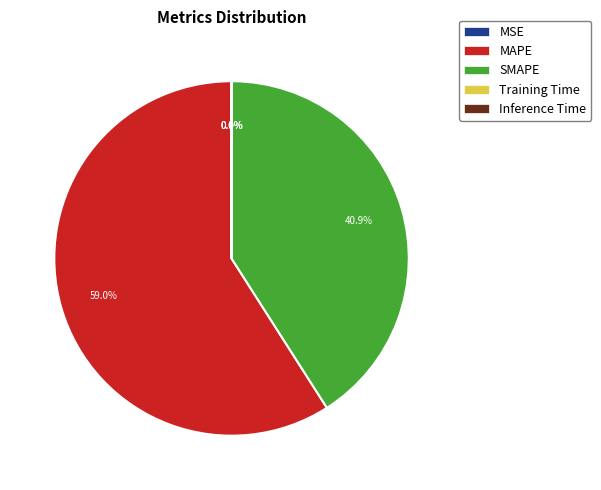

Which slice represents more than half of the pie?

MAPE